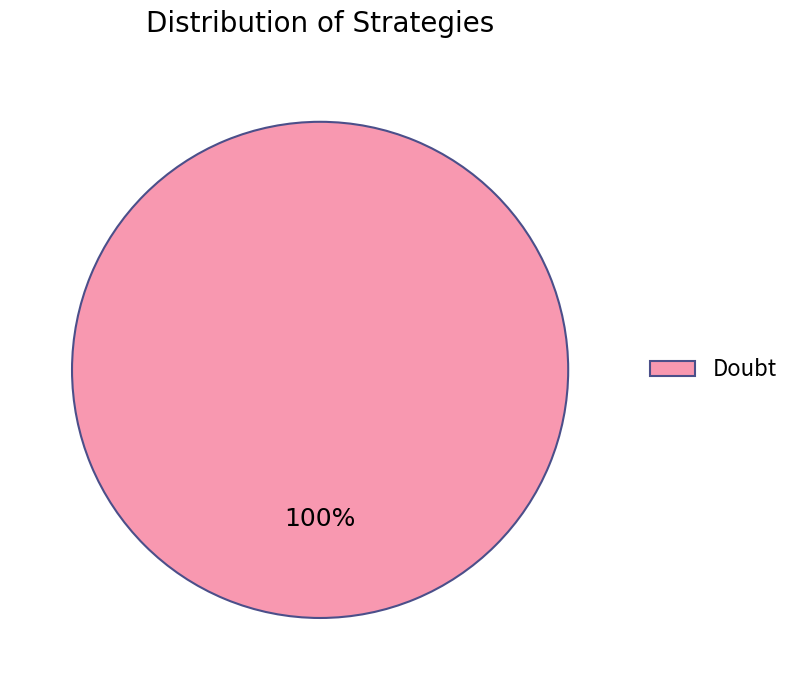

Is there any slice that represents more than half of the pie?

Yes